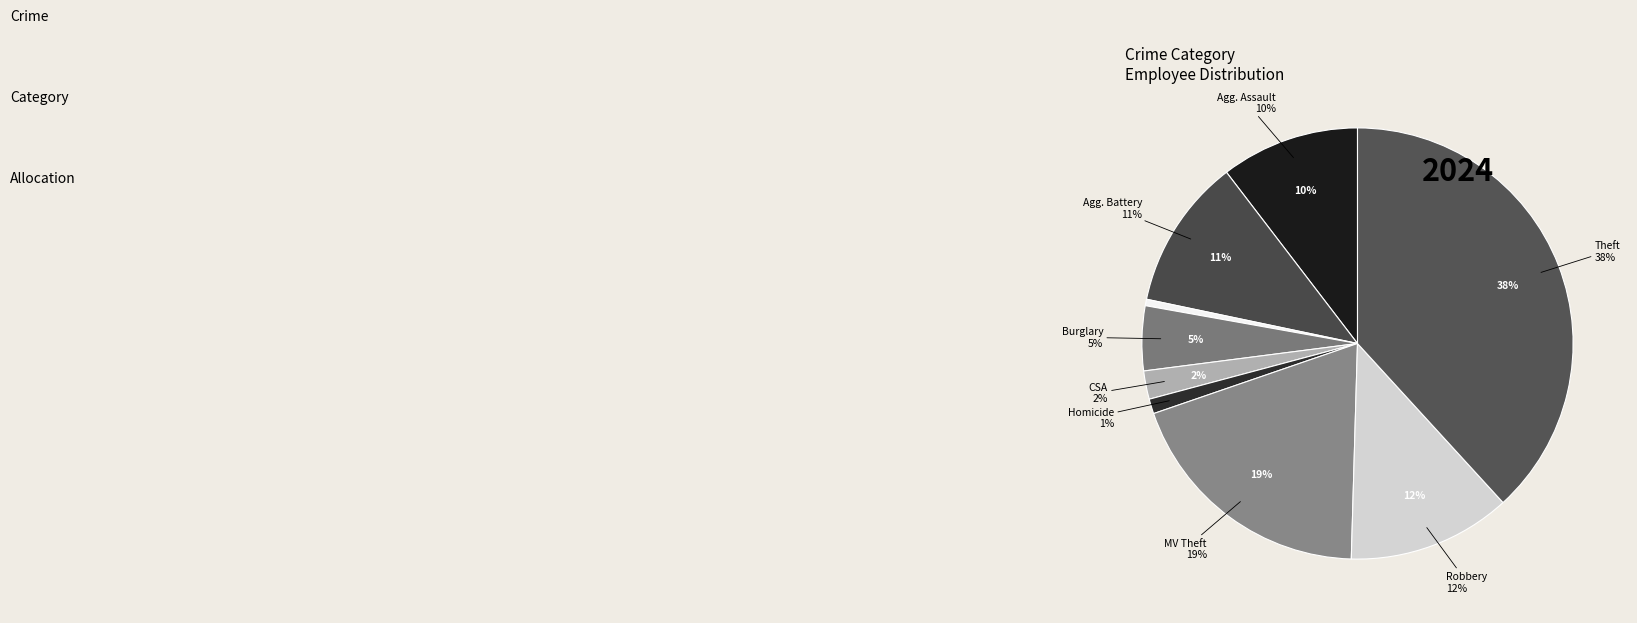

Which category has the biggest portion of the pie?

Theft